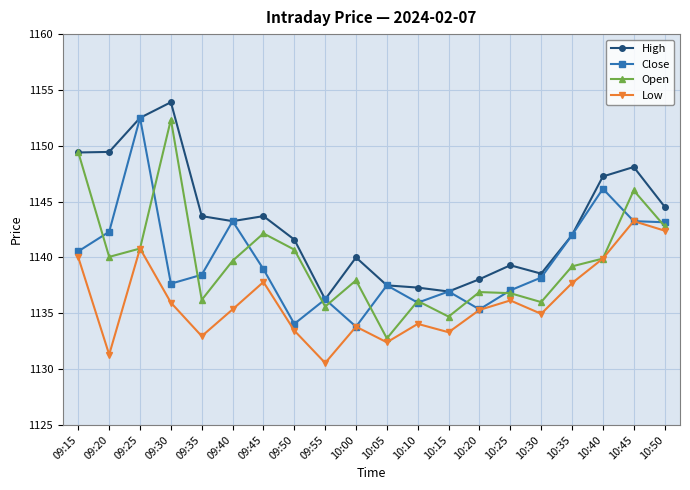

True or false: Close has more than 1 points higher than both neighbors.

True